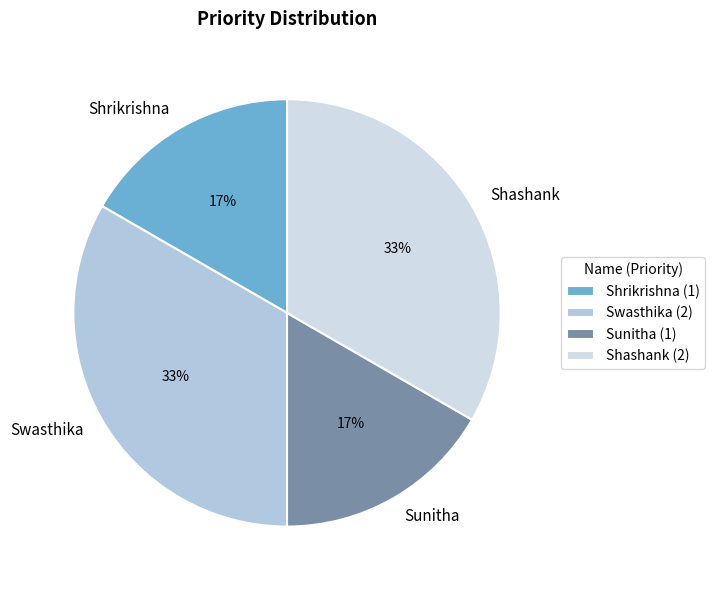

Combined, do Shrikrishna and Sunitha account for over 50%?

No